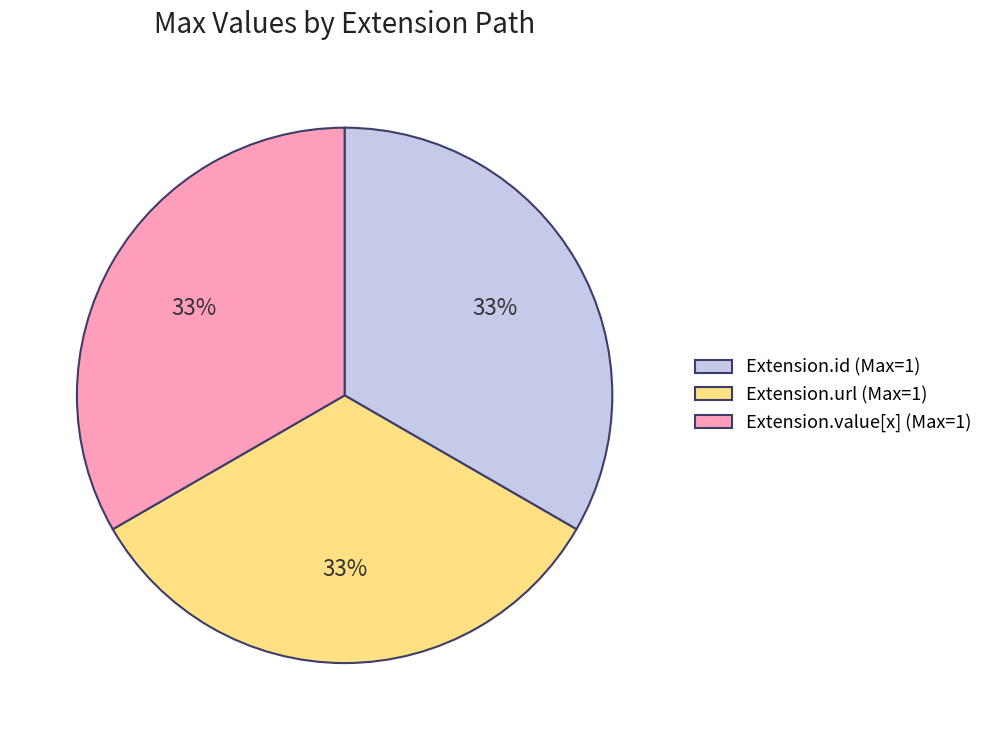

Is there any slice that represents more than half of the pie?

No